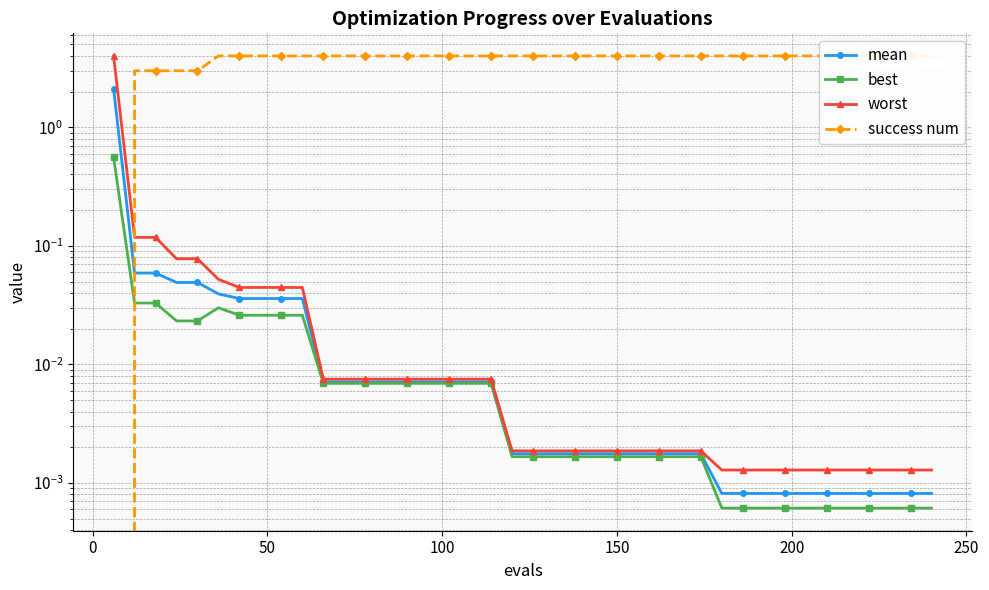

Is it true that success num equals 6.5 at 32?

False